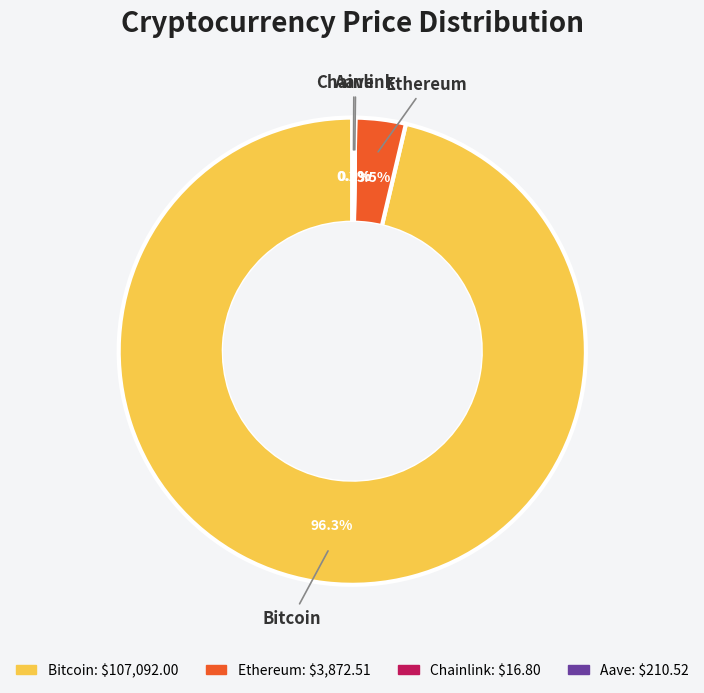

Is Bitcoin the majority of the pie?

Yes